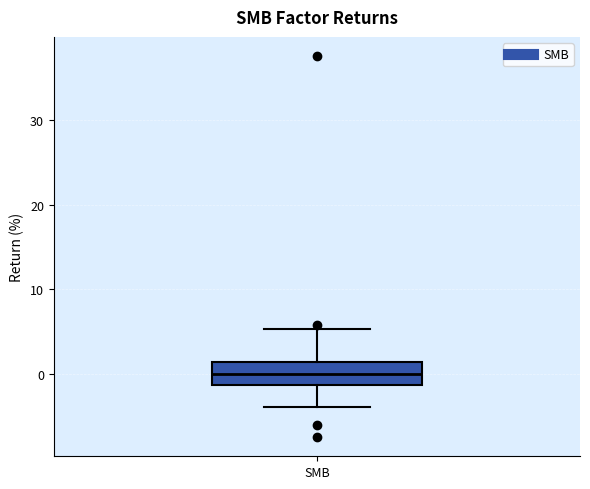

Where does the lower whisker of the box for SMB end on the y-axis? The values are not printed on the chart, so give them approximately, as read against the axis.

-4